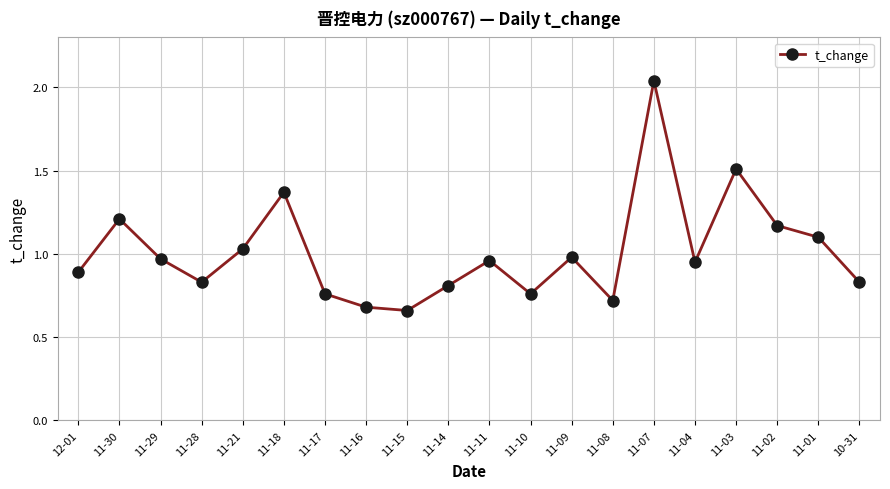

The value at 11-08 is 1.1. True or false?

False